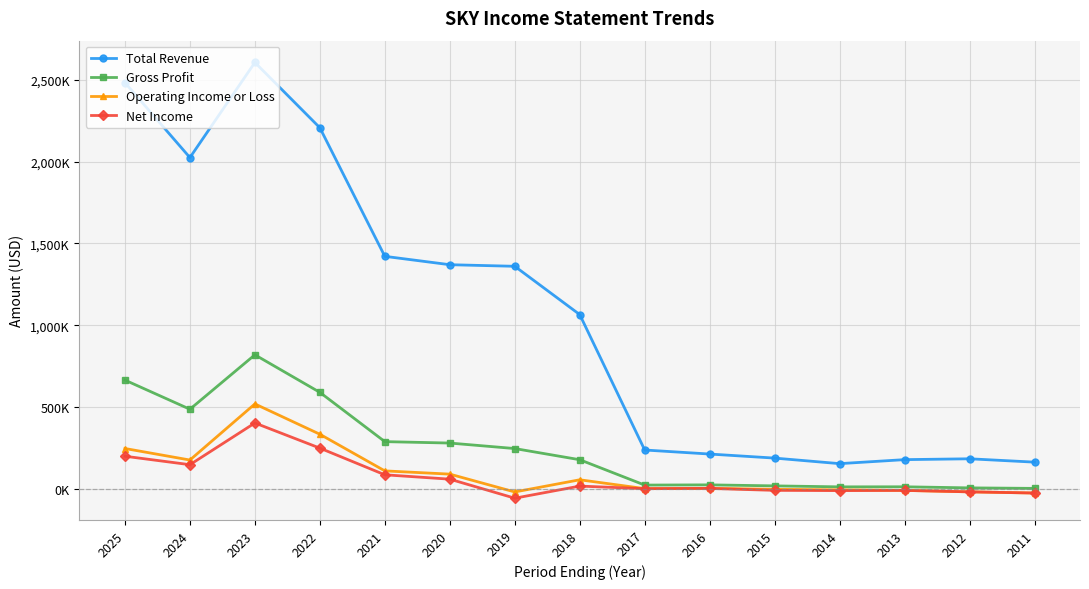

Reading right to left, transcribe all the data shown in this chart.

Total Revenue: 2011=162300	2012=182800	2013=177600	2014=153100	2015=187000	2016=211800	2017=236500	2018=1064700	2019=1360000	2020=1369700	2021=1420900	2022=2207200	2023=2606600	2024=2024800	2025=2483400
Gross Profit: 2011=1800	2012=4900	2013=11500	2014=11100	2015=17100	2016=23300	2017=22000	2018=177100	2019=245400	2020=279000	2021=287700	2022=589100	2023=818700	2024=485800	2025=664000
Operating Income or Loss: 2011=-26700	2012=-19400	2013=-10600	2014=-7300	2015=-3900	2016=2200	2017=300	2018=54400	2019=-20100	2020=89000	2021=108800	2022=332900	2023=518300	2024=175200	2025=245700
Net Income: 2011=-26600	2012=-19400	2013=-10500	2014=-11900	2015=-10400	2016=1700	2017=0	2018=15800	2019=-58200	2020=58200	2021=84900	2022=248000	2023=401800	2024=146700	2025=198400